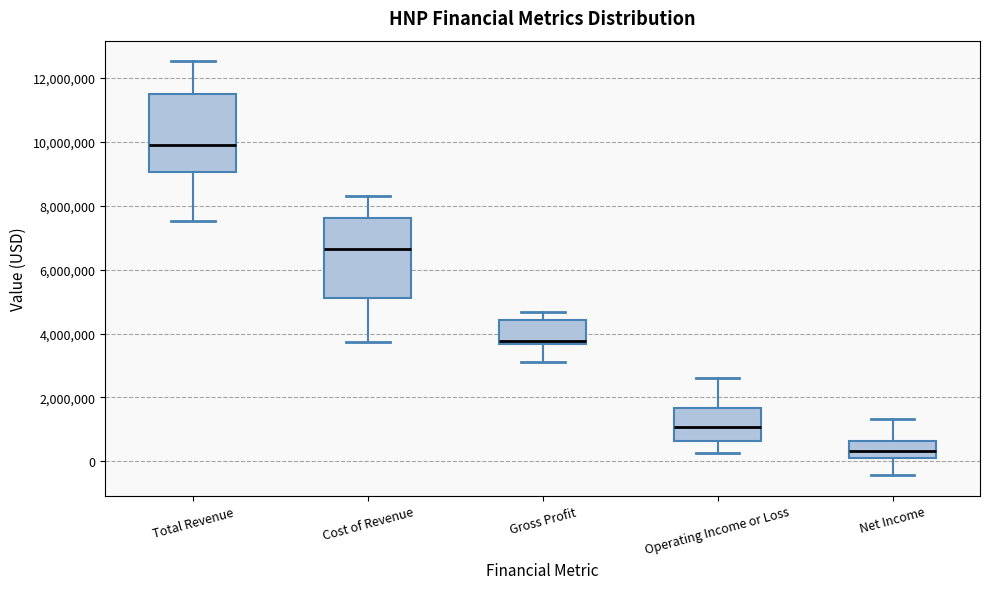

Reading left to right, read every box against the y-axis: the position of its median line, the range the box covers, and the ends of its whiskers. The values are not printed on the chart, so give them approximately, as read against the axis.

Total Revenue: median 10000000, box 9000000 to 11400000, whiskers 7600000 to 12600000
Cost of Revenue: median 6600000, box 5200000 to 7600000, whiskers 3800000 to 8200000
Gross Profit: median 3800000, box 3600000 to 4400000, whiskers 3200000 to 4600000
Operating Income or Loss: median 1000000, box 600000 to 1600000, whiskers 200000 to 2600000
Net Income: median 400000, box 200000 to 600000, whiskers -400000 to 1400000